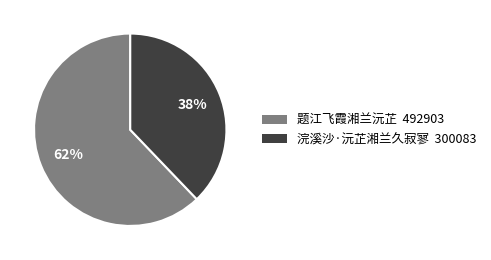

What percentage is the 题江飞霞湘兰沅芷 slice, to the nearest percent?

62%